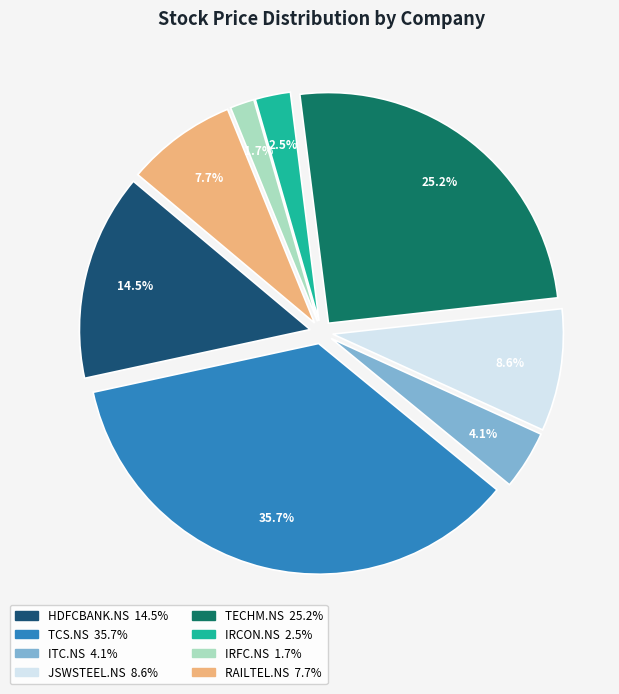

What percentage is NOT represented by TCS.NS?

64.3%